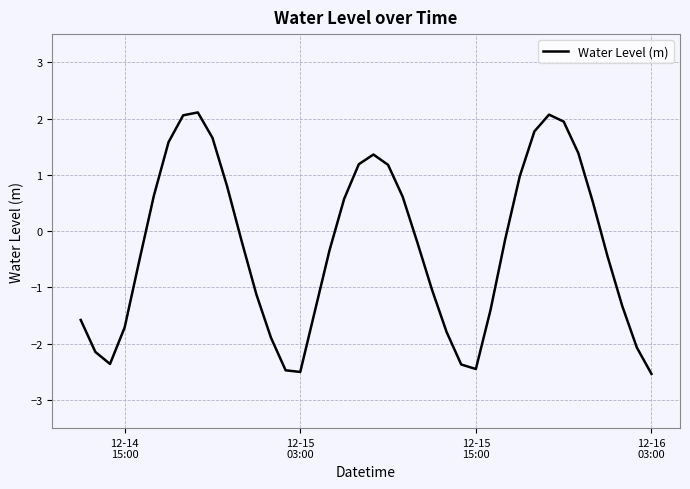

Does the chart display data point markers on the line(s)?

No